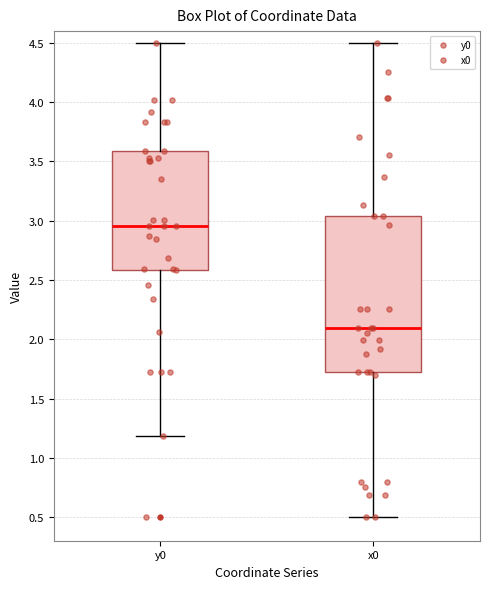

Reading left to right, read every box against the y-axis: the position of its median line, the range the box covers, and the ends of its whiskers. The values are not printed on the chart, so give them approximately, as read against the axis.

y0: median 2.95, box 2.60 to 3.60, whiskers 1.20 to 4.50
x0: median 2.10, box 1.70 to 3.05, whiskers 0.50 to 4.50